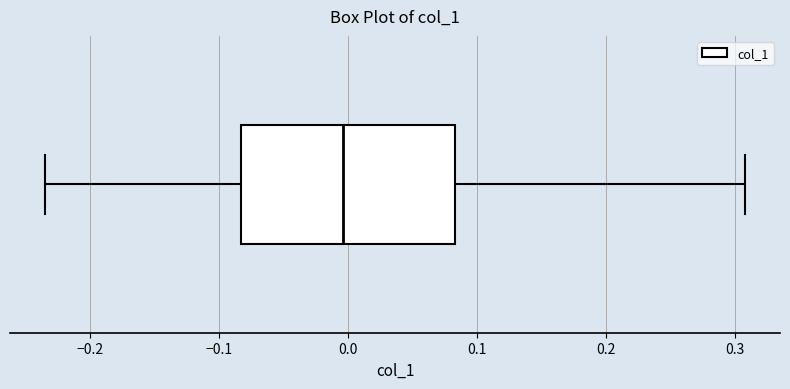

Transcribe this box plot: give where the median line is, the range the box spans, and where the two whiskers end, as read against the x-axis. The values are not printed on the chart, so give them approximately, as read against the axis.

median 0.00, box -0.08 to 0.08, whiskers -0.24 to 0.31